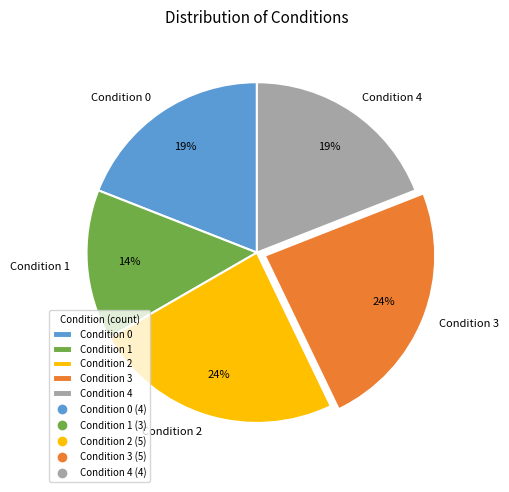

What percentage is the Condition 0 slice, to the nearest percent?

19%